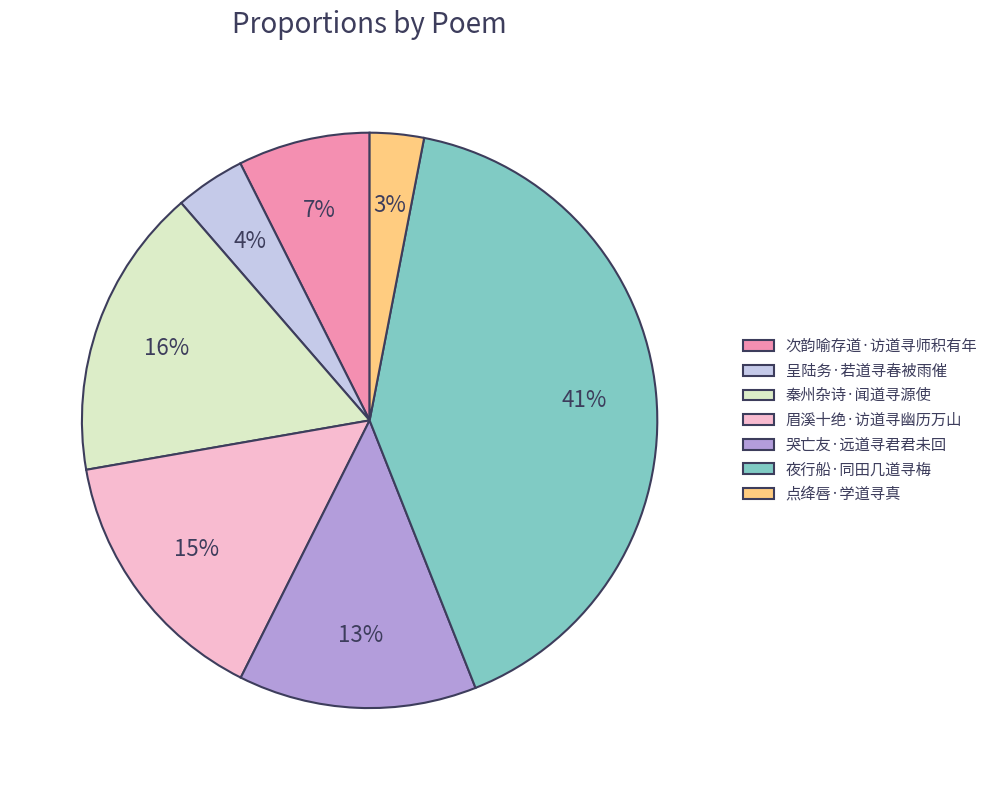

To the nearest percent, what percentage of the pie is 秦州杂诗·闻道寻源使?

16%